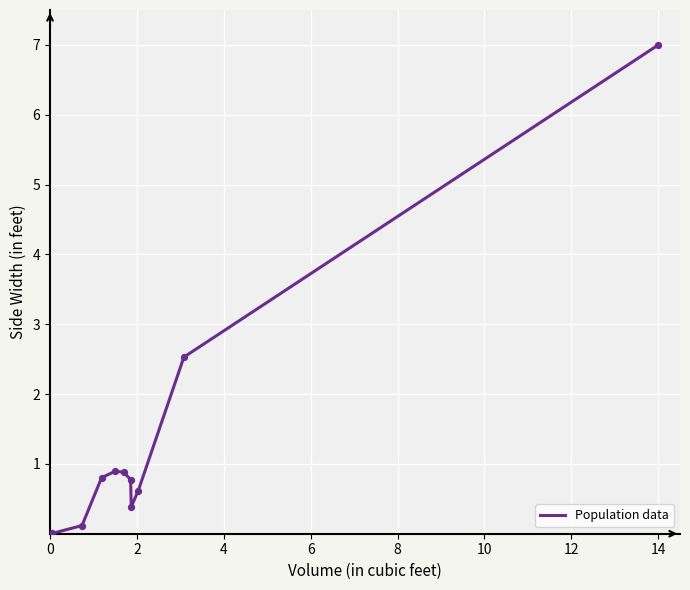

What is the difference between the maximum and minimum values?

7.0